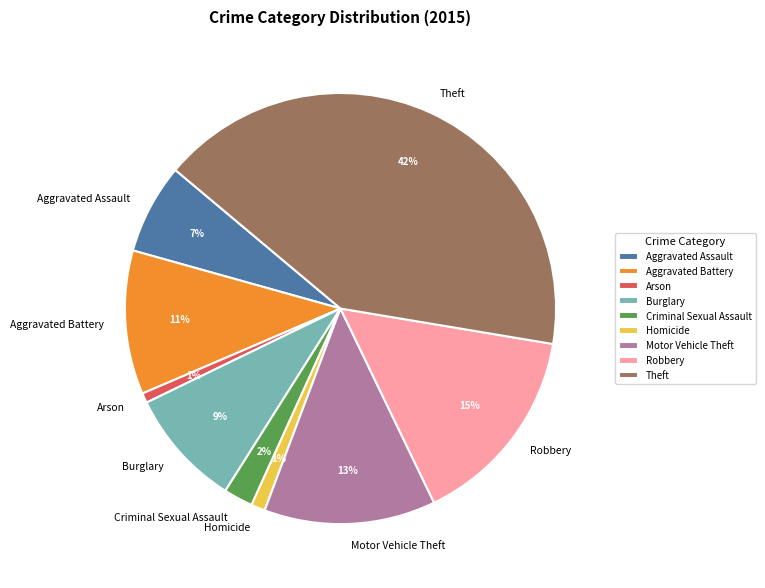

Which has a higher value, Aggravated Assault or Theft?

Theft